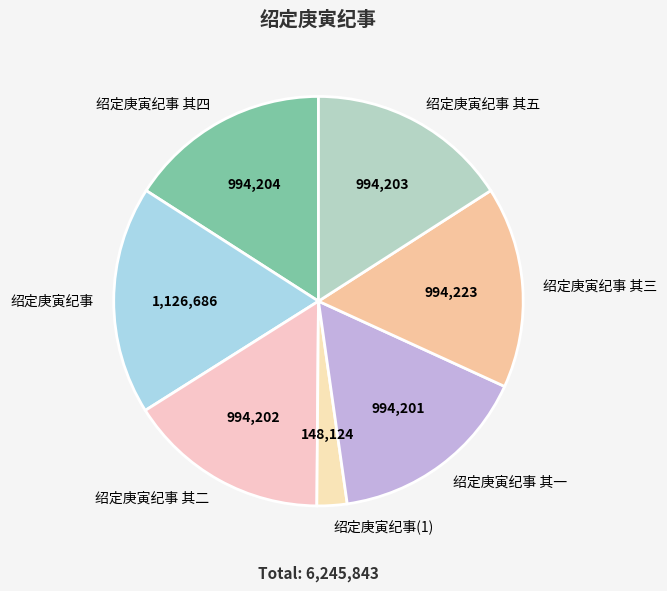

Count the number of slices in the pie.

7